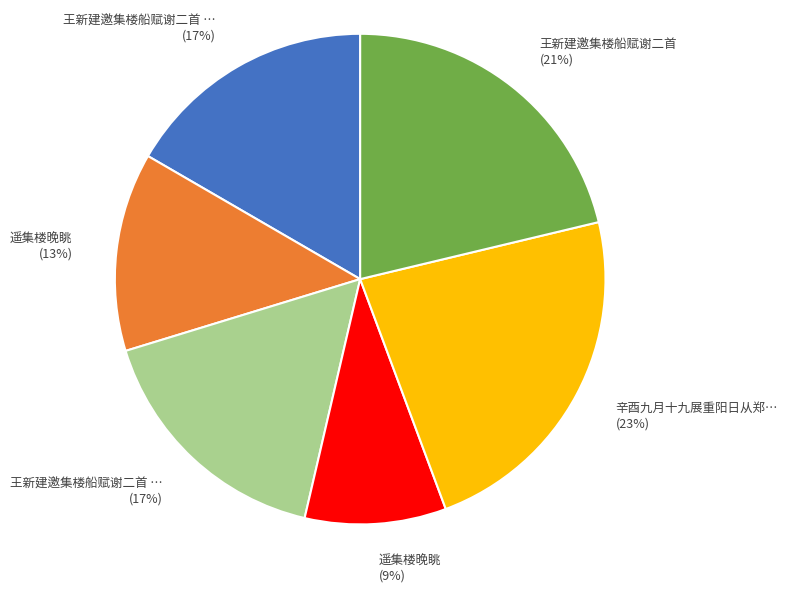

Is there any slice that represents more than half of the pie?

No